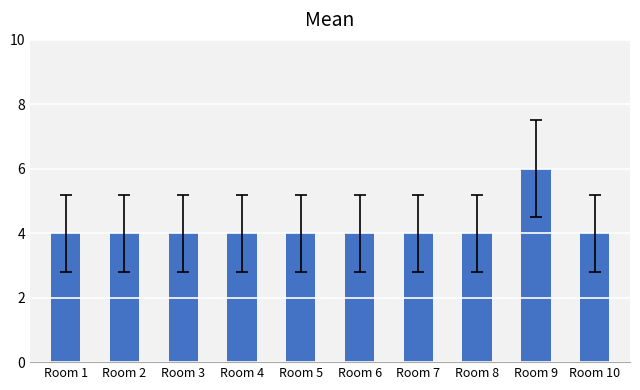

Reading left to right, extract all data points from this chart.

4	4	4	4	4	4	4	4	6	4